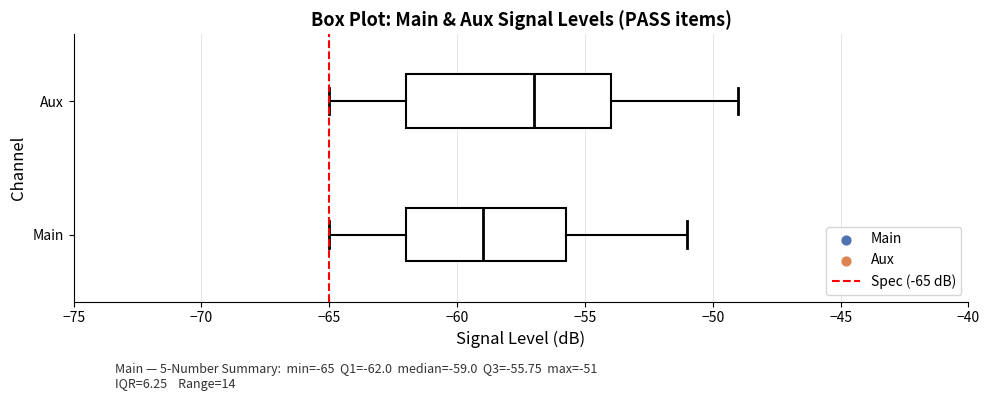

Reading bottom to top, transcribe this box plot: for each box, give where its median line is, the range the box spans, and where its two whiskers end, as read against the x-axis. The values are not printed on the chart, so give them approximately, as read against the axis.

Main: median -59.0, box -62.0 to -55.5, whiskers -65.0 to -51.0
Aux: median -57.0, box -62.0 to -54.0, whiskers -65.0 to -49.0